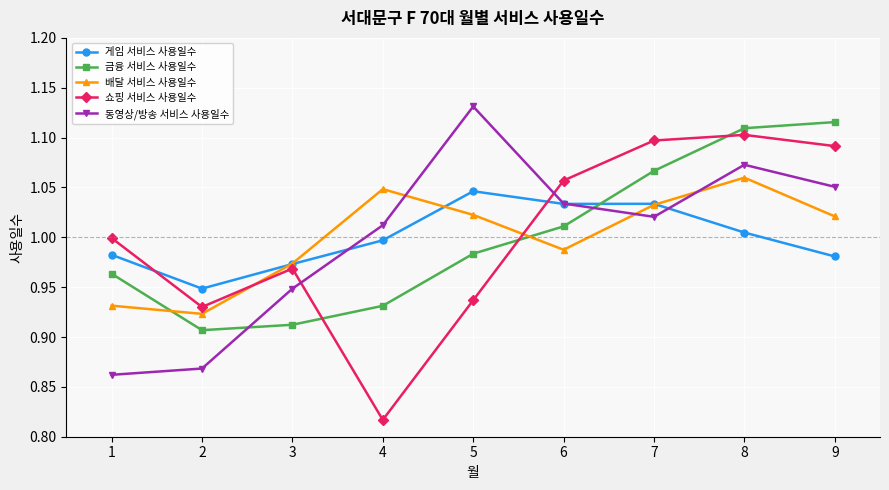

At 4, list the series in order from smallest to largest.

쇼핑 서비스 사용일수, 금융 서비스 사용일수, 게임 서비스 사용일수, 동영상/방송 서비스 사용일수, 배달 서비스 사용일수